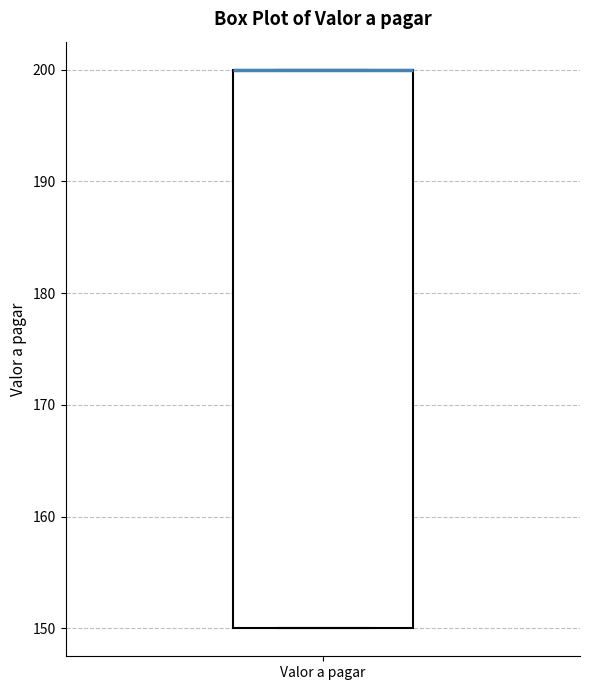

Where is the upper edge of the box for Valor a pagar on the y-axis? The values are not printed on the chart, so give them approximately, as read against the axis.

200